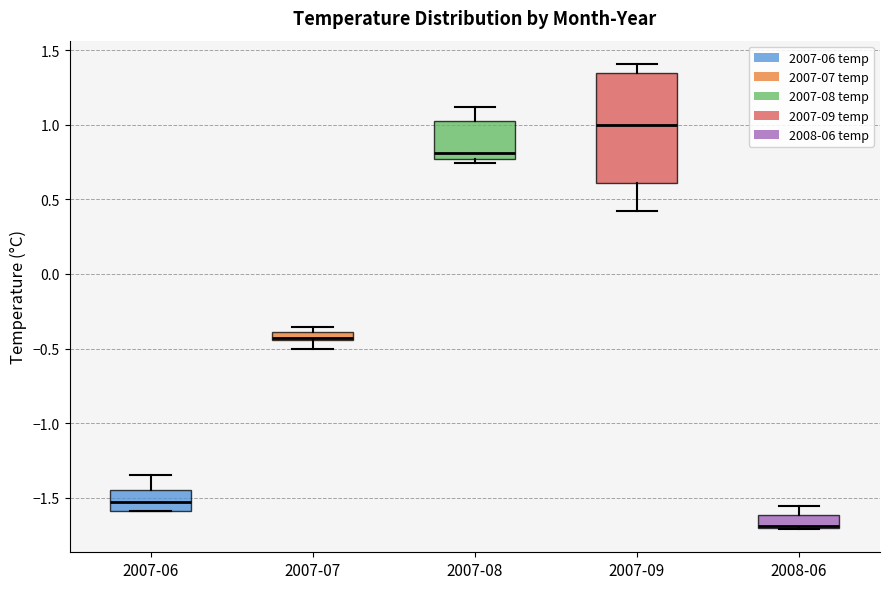

Which box is the tallest, from its lower edge to its upper edge?

2007-09